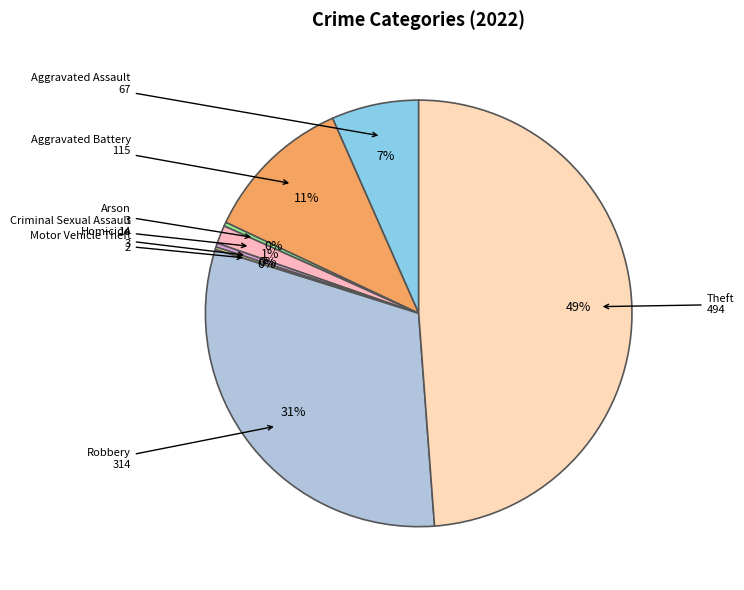

Count the number of slices in the pie.

8